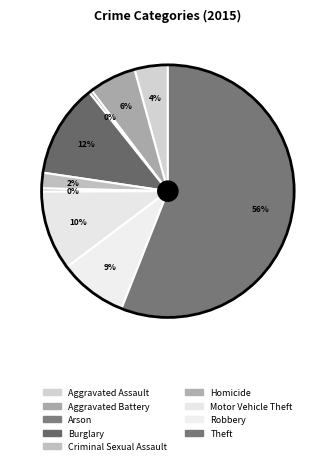

What is the change in value from Robbery to Theft?

+11426